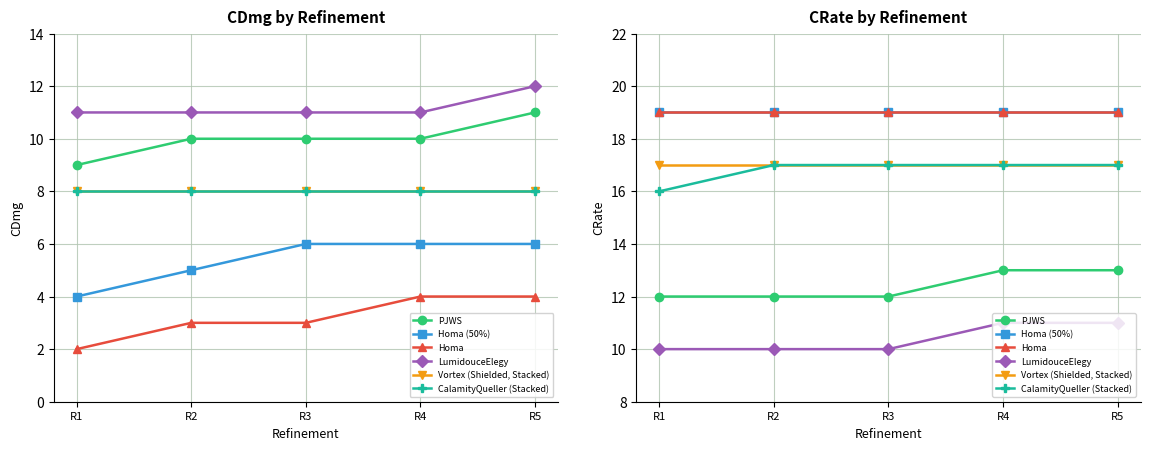

How many distinct data groups are displayed?

6